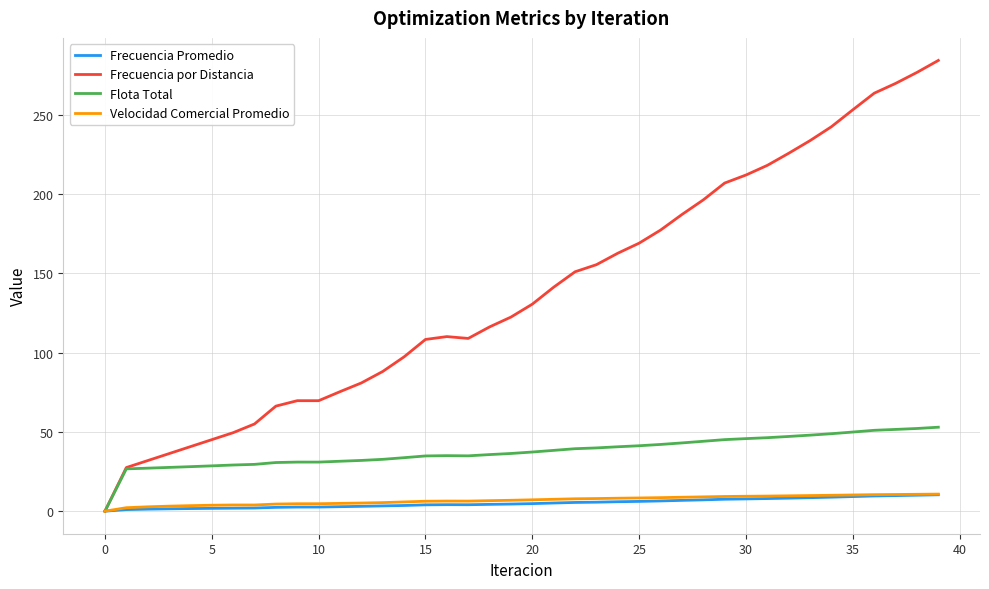

Which series has the largest total across all categories?

Frecuencia por Distancia